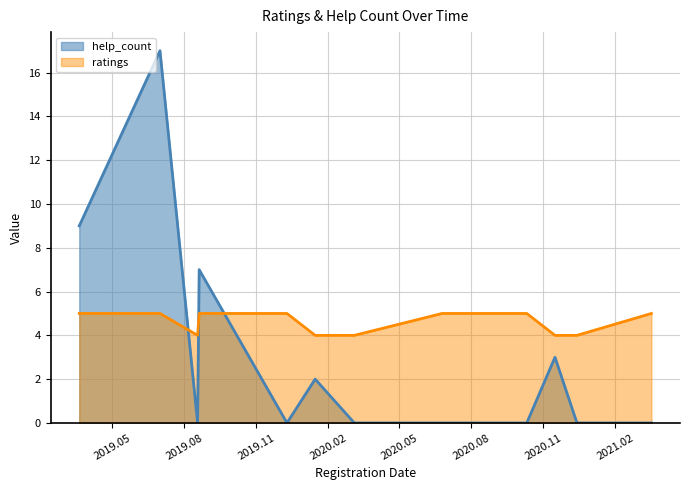

True or false: ratings and help_count cross at least once.

True